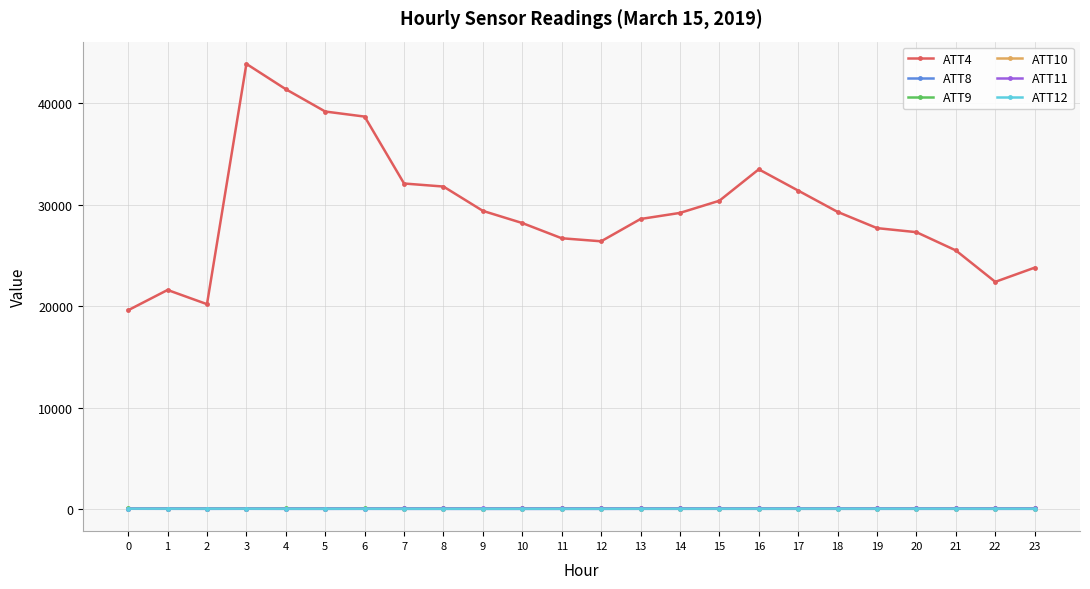

True or false: ATT4 and ATT12 intersect in this chart.

False